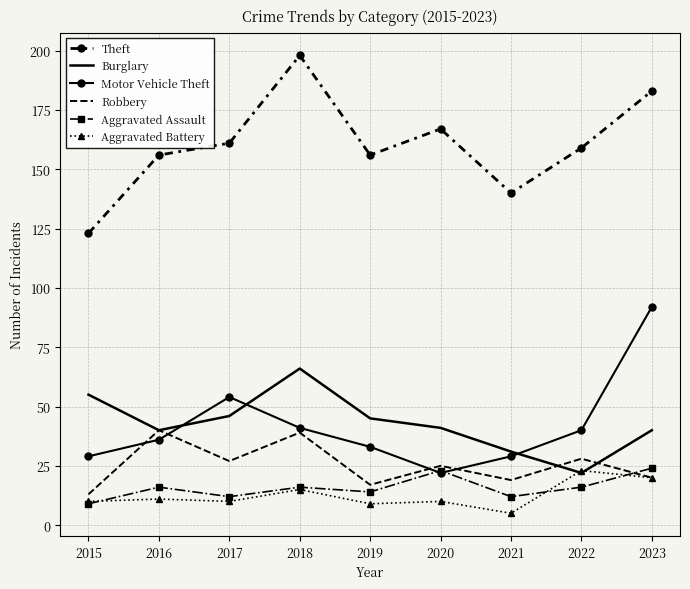

Which label corresponds to the largest value in the chart?

2018